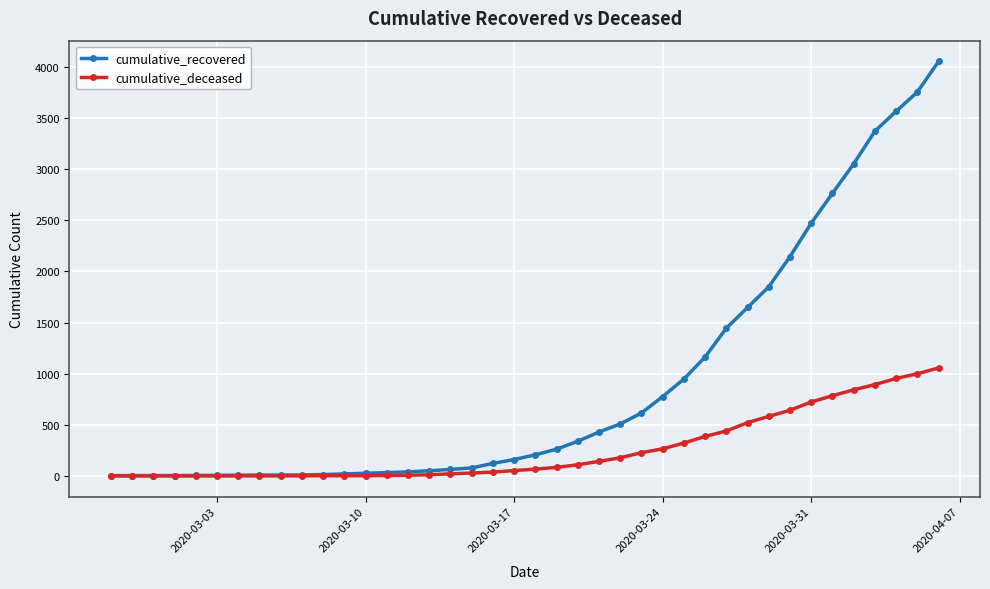

List the series in order of their overall mean, highest first.

cumulative_recovered, cumulative_deceased